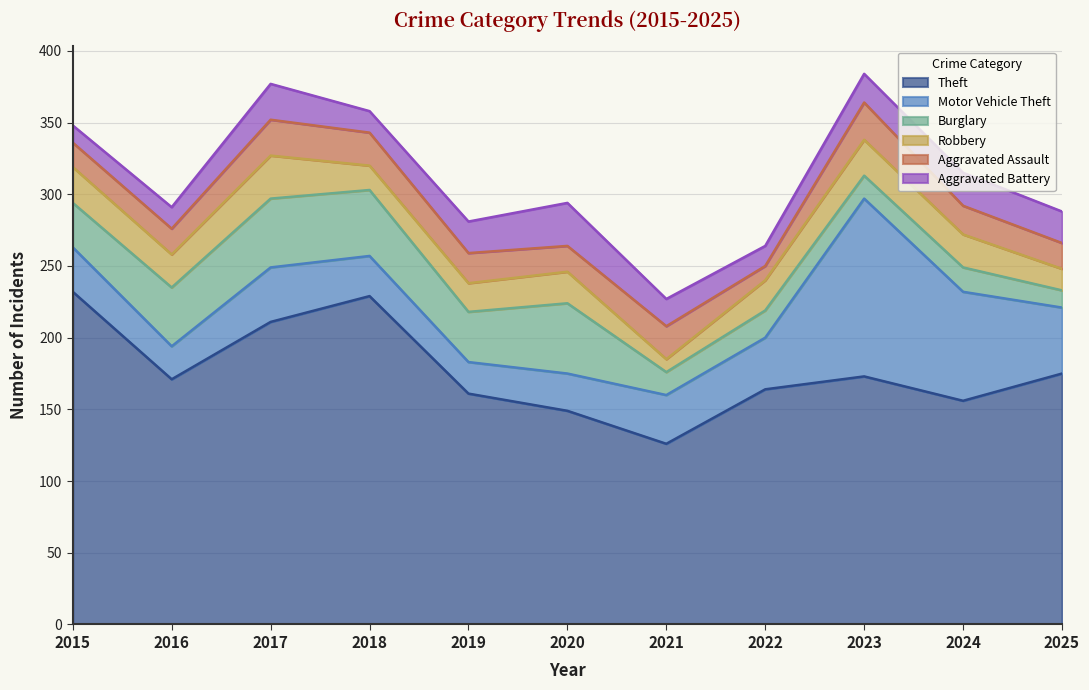

What is the maximum value for Motor Vehicle Theft?

124